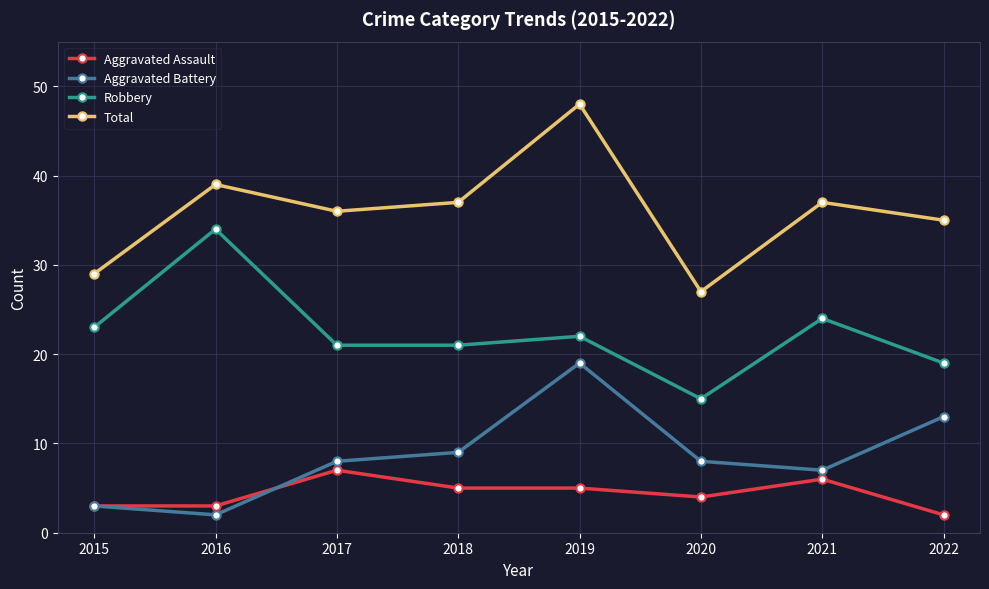

List the series in order of their peak value, lowest first.

Aggravated Assault, Aggravated Battery, Robbery, Total